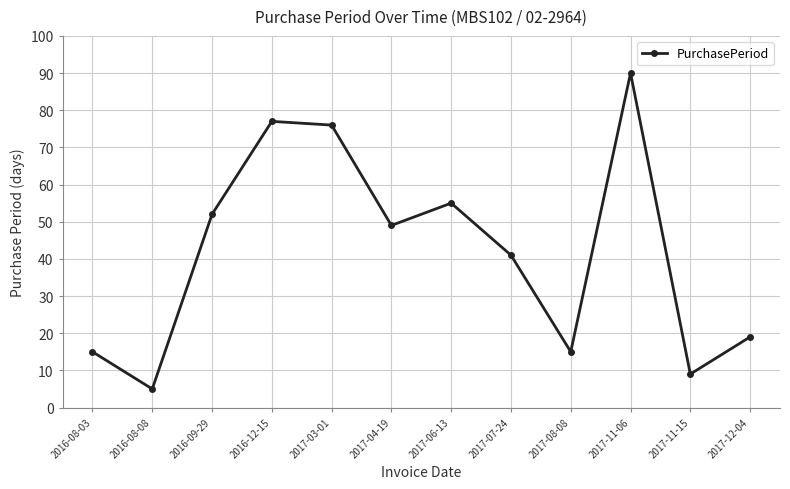

Reading left to right, transcribe all the data shown in this chart.

2016-08-03=15	2016-08-08=5	2016-09-29=52	2016-12-15=77	2017-03-01=76	2017-04-19=49	2017-06-13=55	2017-07-24=41	2017-08-08=15	2017-11-06=90	2017-11-15=9	2017-12-04=19